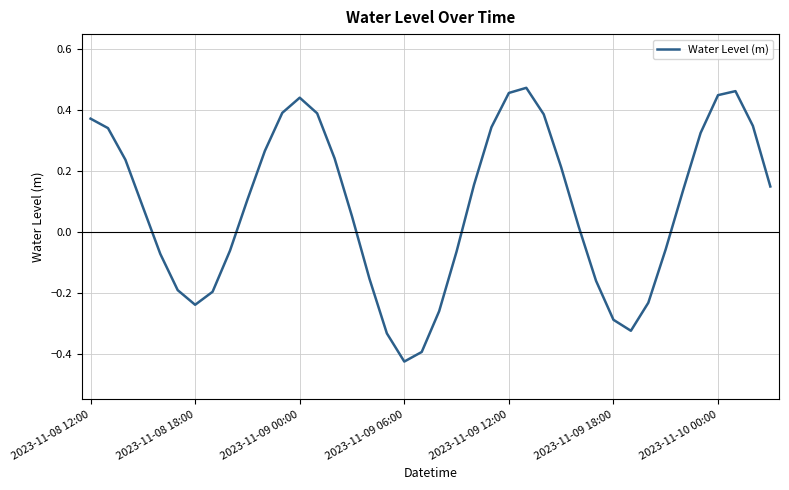

What is the difference between the maximum and minimum values?

0.9